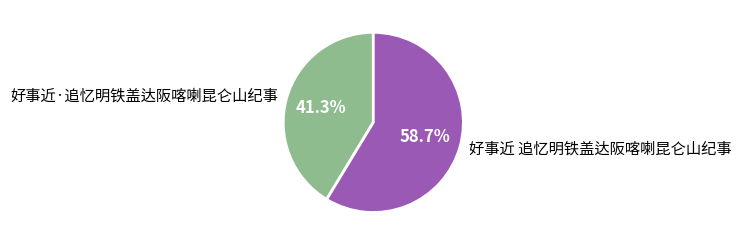

Is there any slice that represents more than half of the pie?

Yes